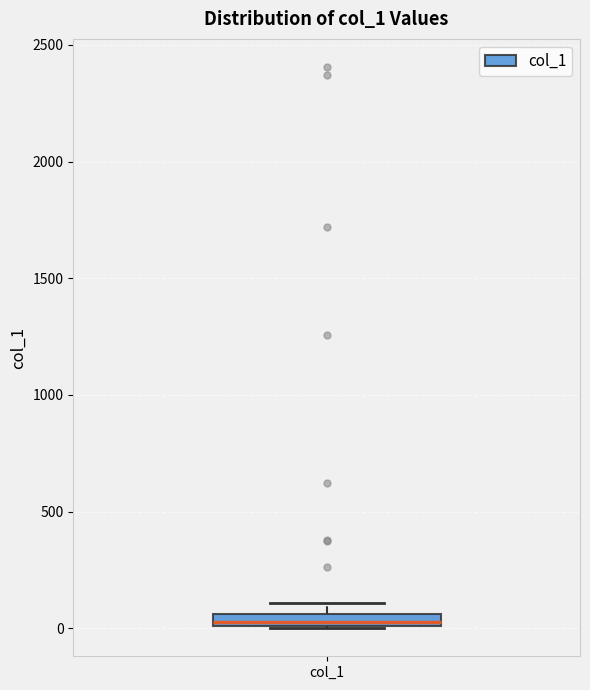

Where is the lower edge of the box for col_1 on the y-axis? The values are not printed on the chart, so give them approximately, as read against the axis.

0